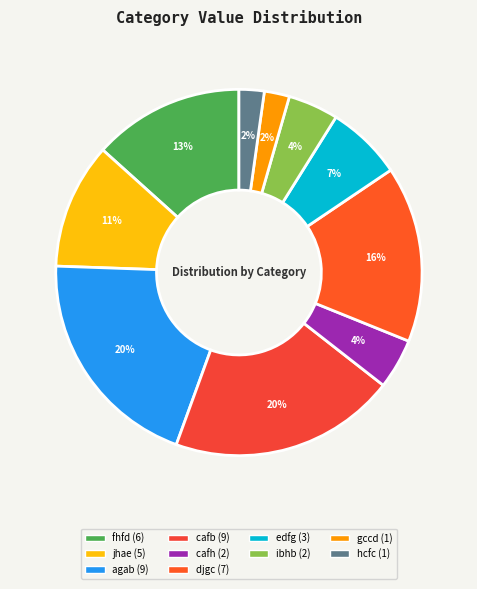

Which has a higher value, cafb or ibhb?

cafb